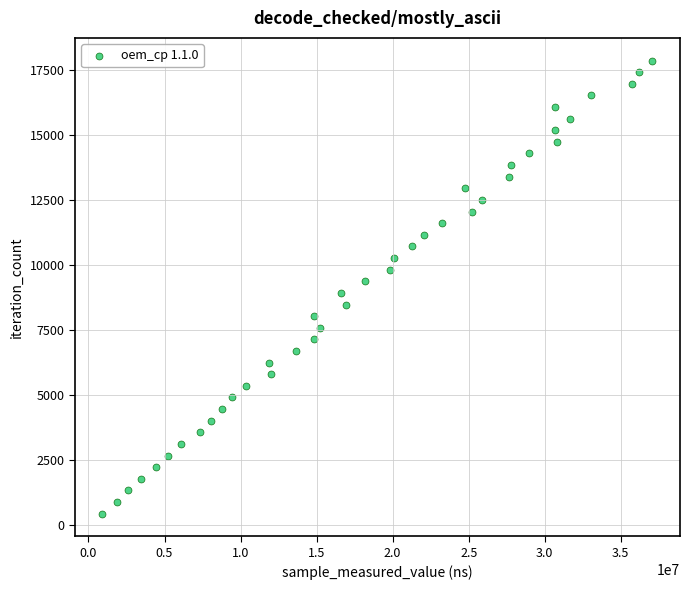

What is the range of X values (max minus min)?

36161972